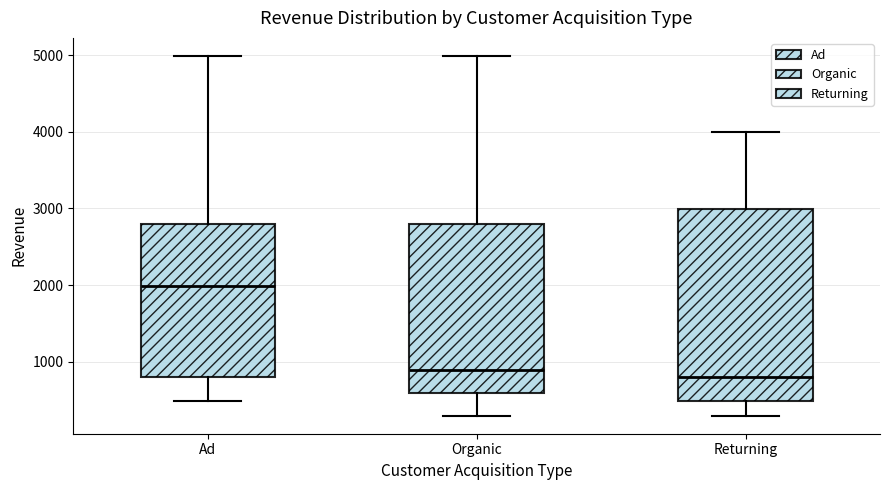

Reading left to right, read every box against the y-axis: the position of its median line, the range the box covers, and the ends of its whiskers. The values are not printed on the chart, so give them approximately, as read against the axis.

Ad: median 2000, box 800 to 2800, whiskers 500 to 5000
Organic: median 900, box 600 to 2800, whiskers 300 to 5000
Returning: median 800, box 500 to 3000, whiskers 300 to 4000